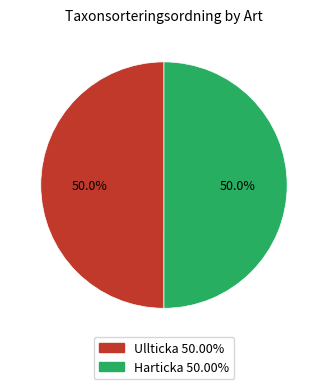

What portion of the pie excludes Harticka?

50.0%